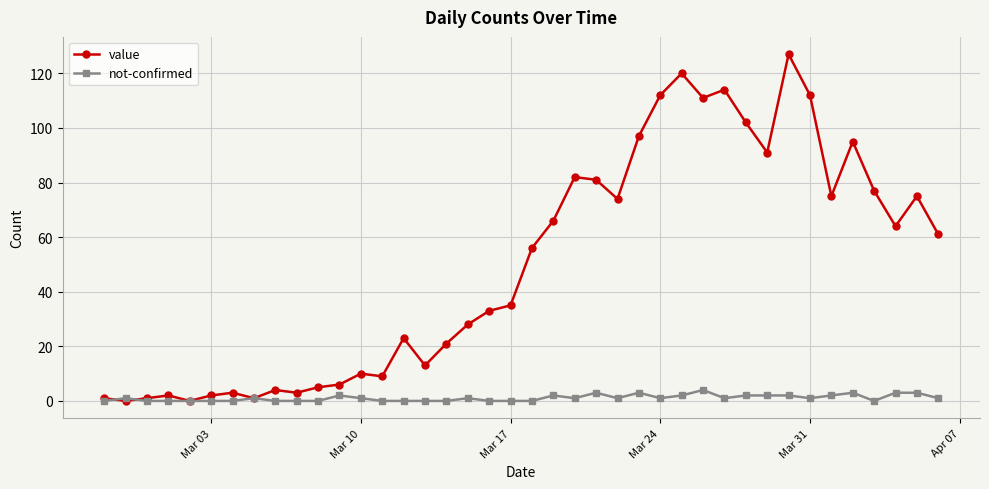

Which series has the largest total across all categories?

value